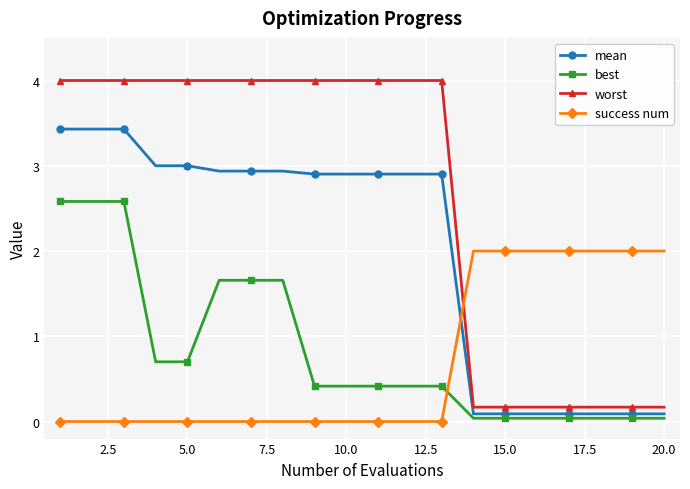

What is the difference between the maximum and minimum values in the worst series?

3.8